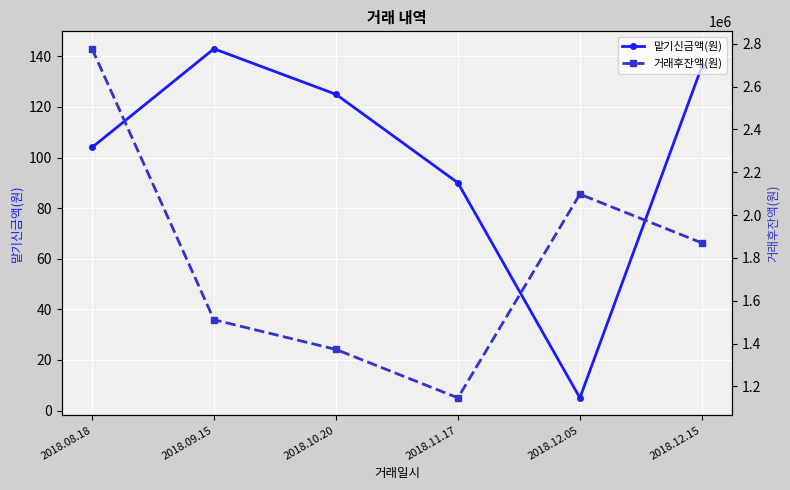

What is the minimum value for 맡기신금액(원)?

5